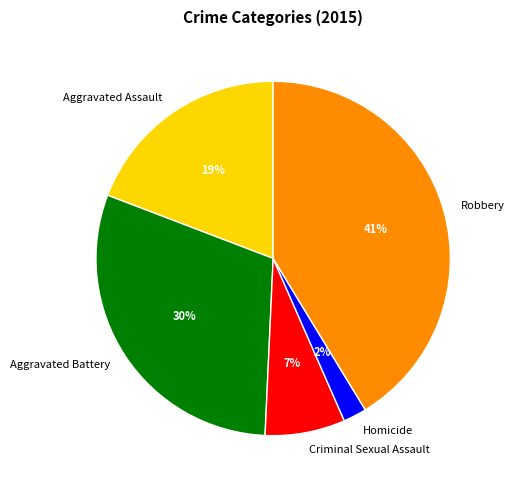

Do Robbery and Criminal Sexual Assault together represent more than half of the pie?

No